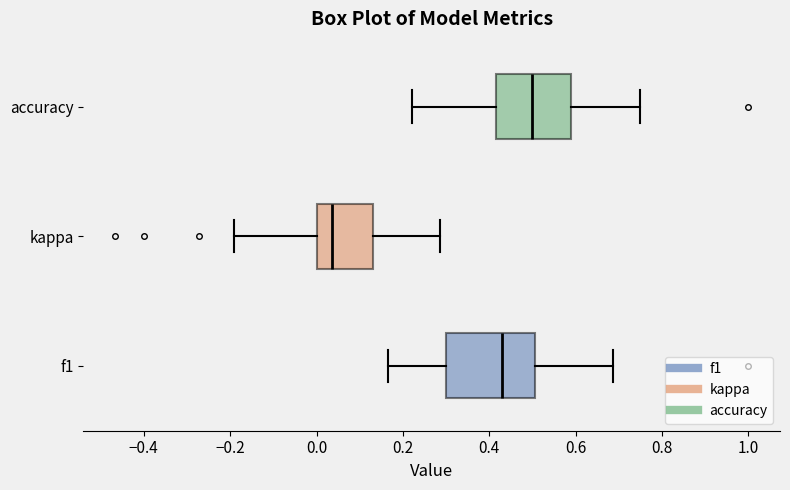

Reading bottom to top, transcribe this box plot: for each box, give where its median line is, the range the box spans, and where its two whiskers end, as read against the x-axis. The values are not printed on the chart, so give them approximately, as read against the axis.

f1: median 0.42, box 0.30 to 0.50, whiskers 0.16 to 0.68
kappa: median 0.04, box 0.00 to 0.14, whiskers -0.20 to 0.28
accuracy: median 0.50, box 0.42 to 0.58, whiskers 0.22 to 0.76